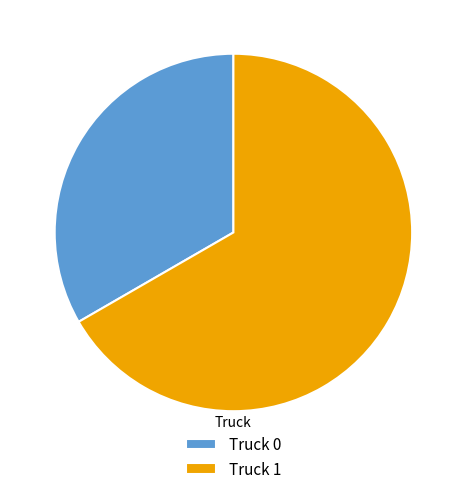

Combined, do Truck 1 and Truck 0 account for over 50%?

Yes